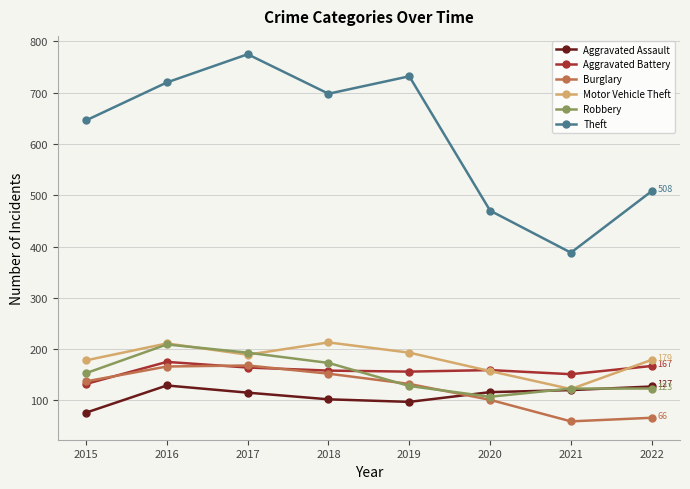

Which series has the largest total across all categories?

Theft